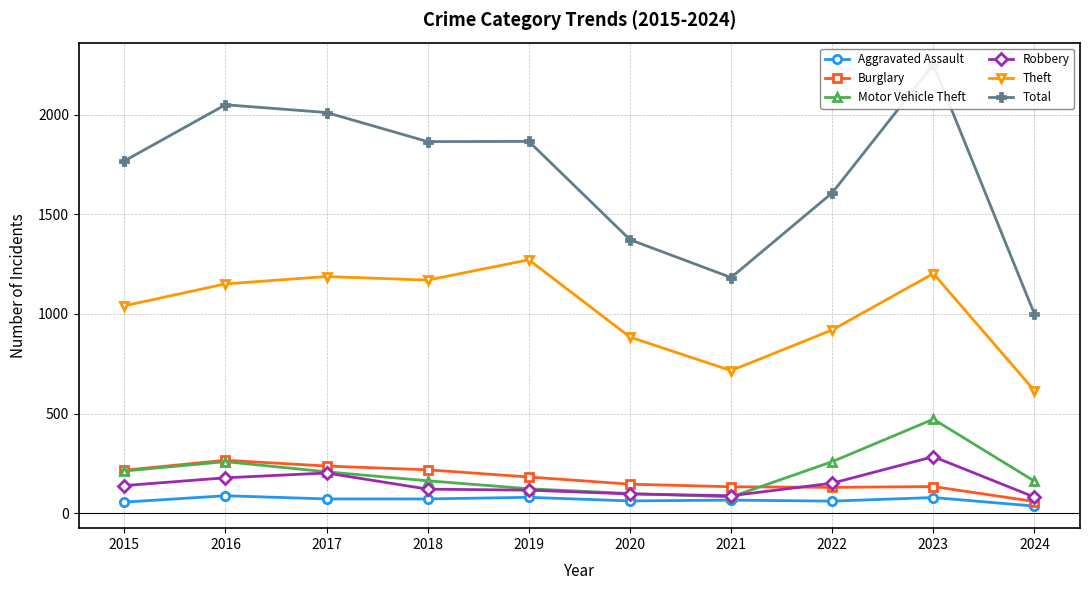

What are all the series names shown in the legend?

Aggravated Assault, Burglary, Motor Vehicle Theft, Robbery, Theft, Total